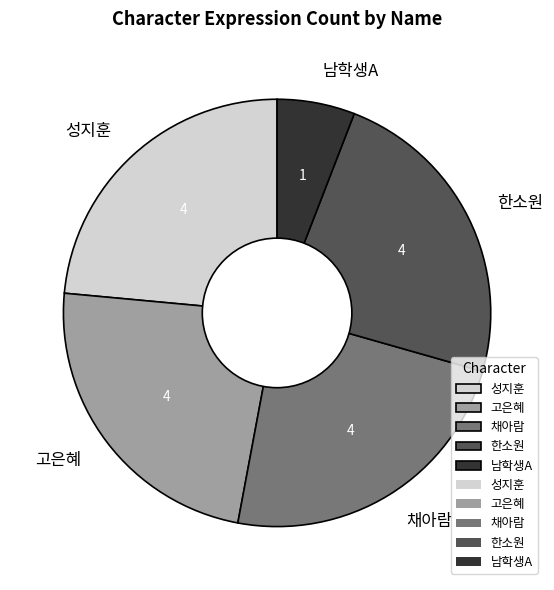

True or false: 남학생A accounts for 6% of the total.

True